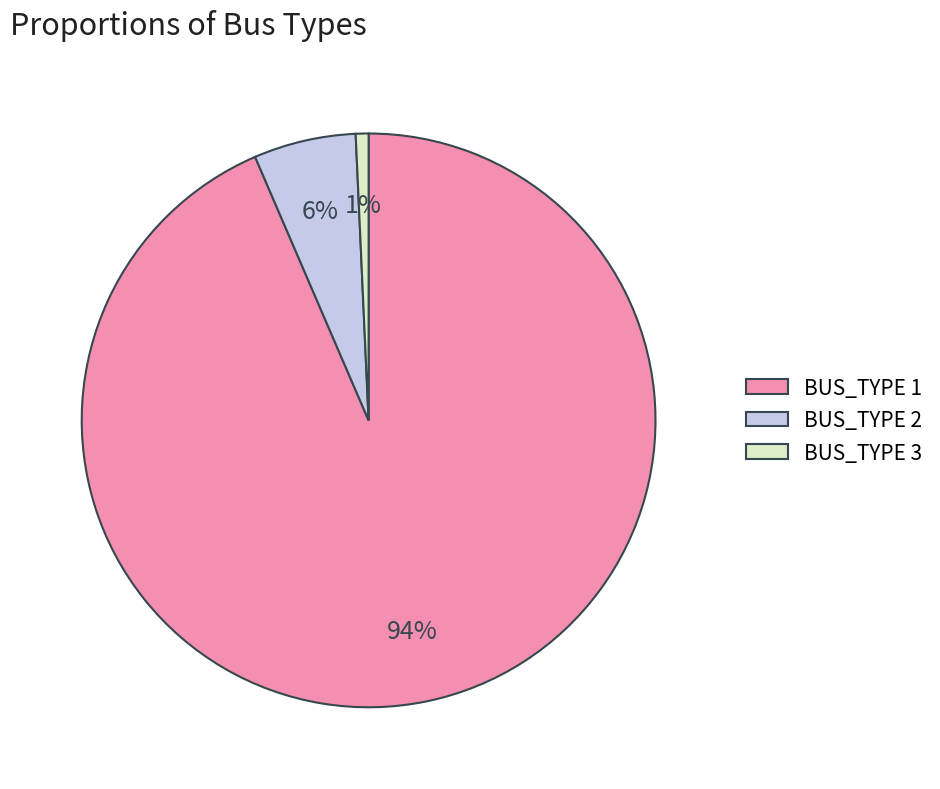

What percentage is the BUS_TYPE 3 slice, to the nearest percent?

1%